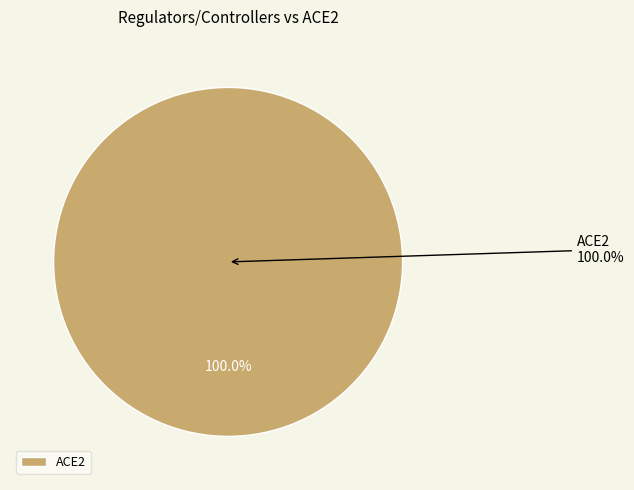

The CIN5 slice represents 0% of the pie. True or false?

True